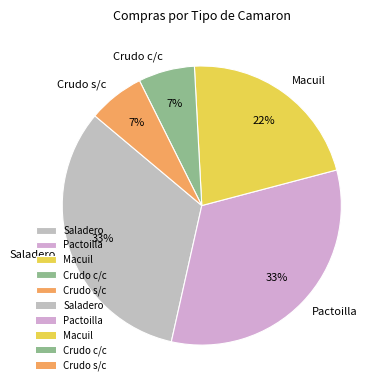

Between Crudo c/c and Saladero, which is larger?

Saladero